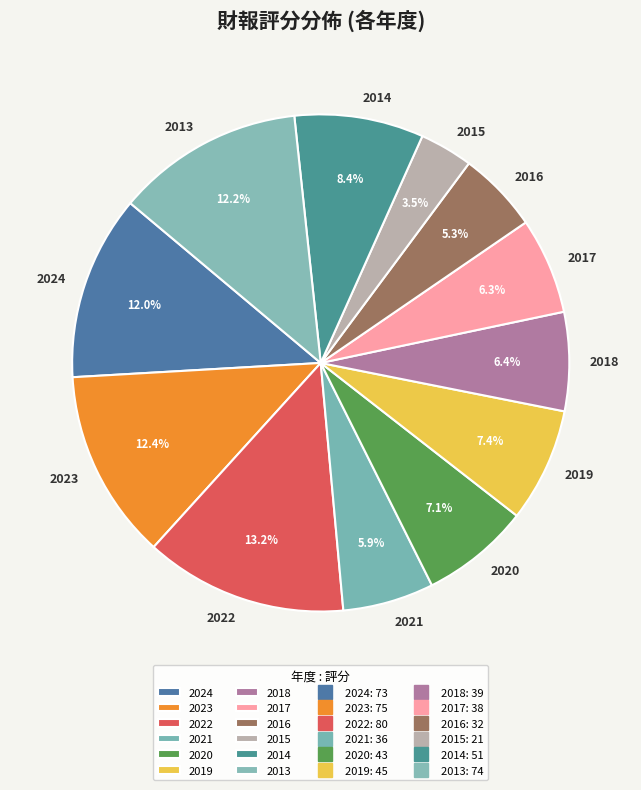

Which category has the smallest portion of the pie?

2015